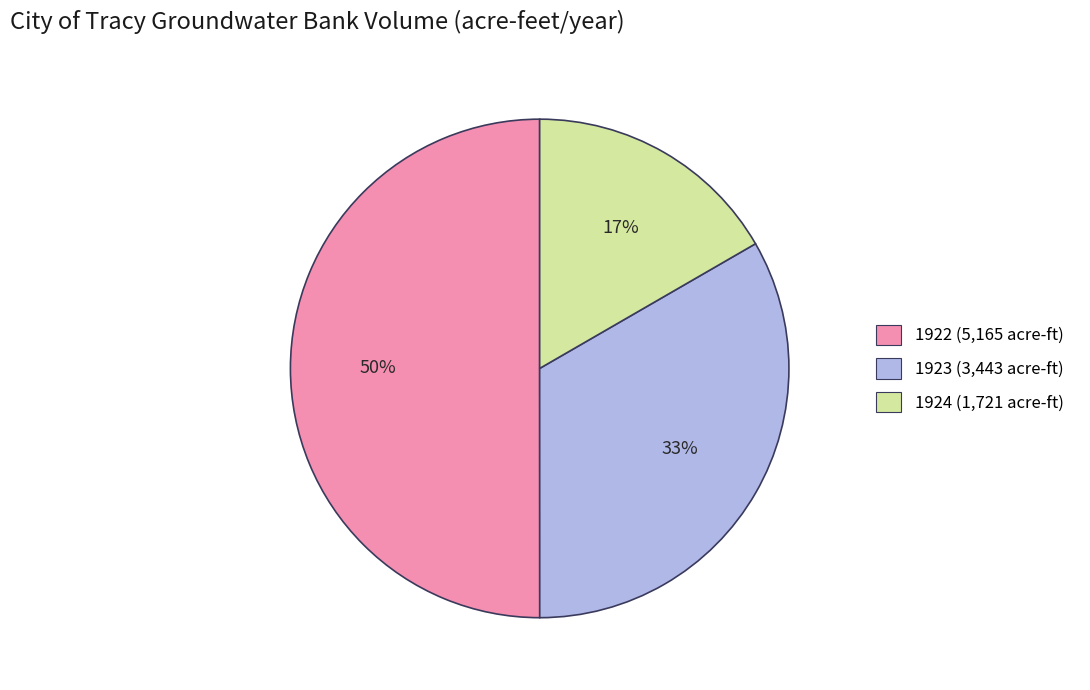

Count the number of slices in the pie.

3